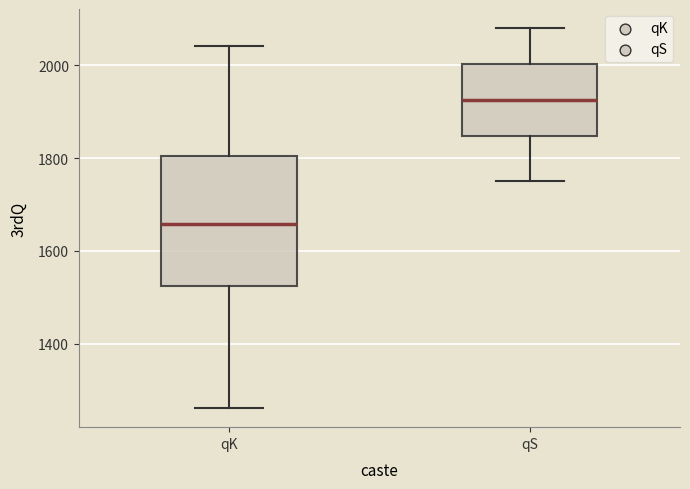

Which box's median line is the lowest?

qK